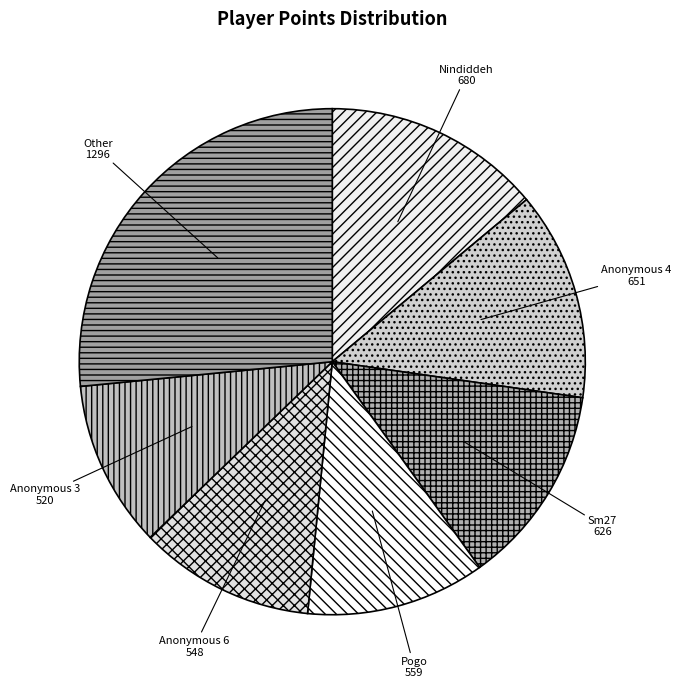

What is the ratio of the value at Other to the value at Anonymous 3?

2.5